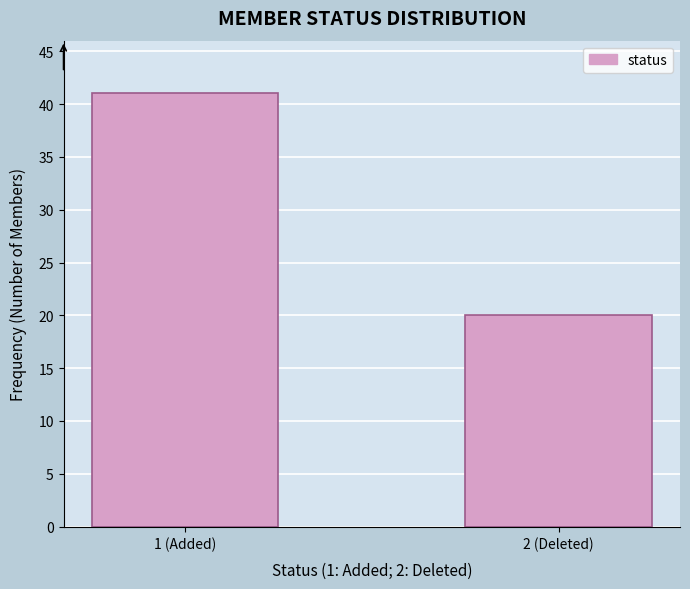

Reading right to left, transcribe all the data shown in this chart.

20	41